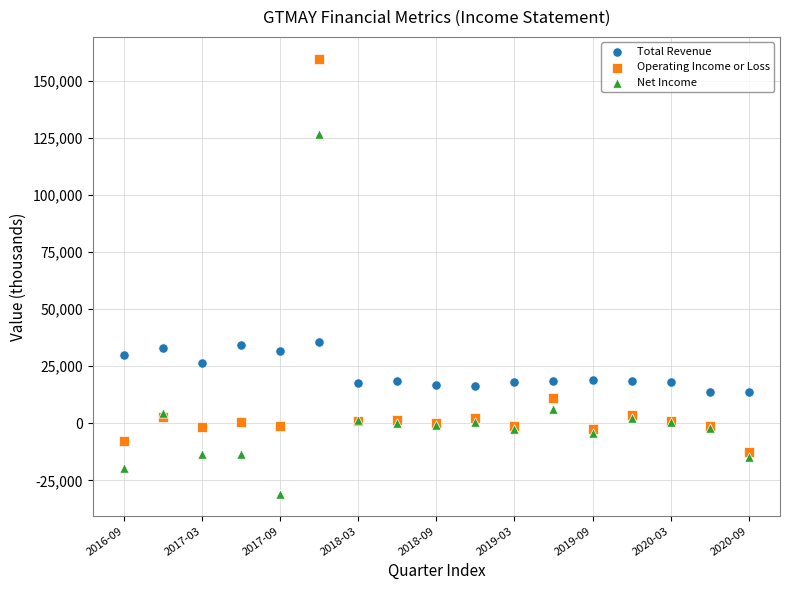

Which series reaches the maximum Y coordinate?

Operating Income or Loss